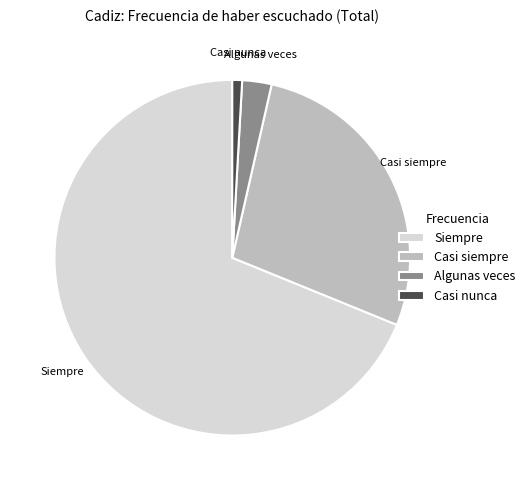

Is it true that Siempre is 62% of the pie?

False